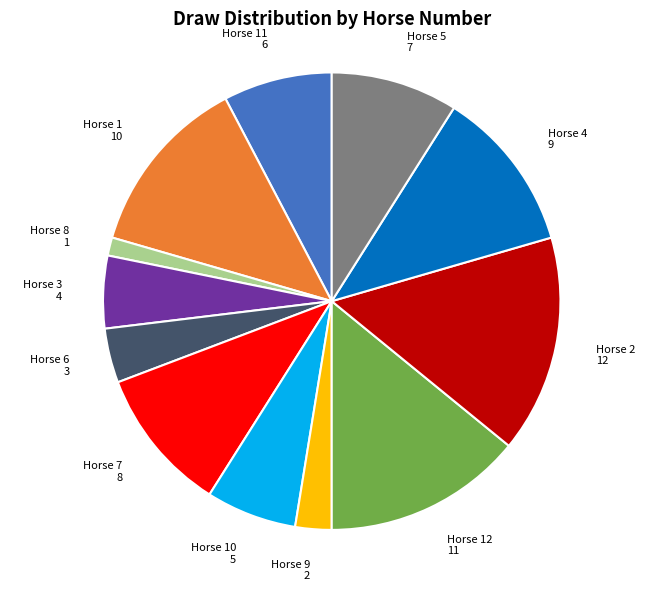

How many segments does this pie chart have?

12